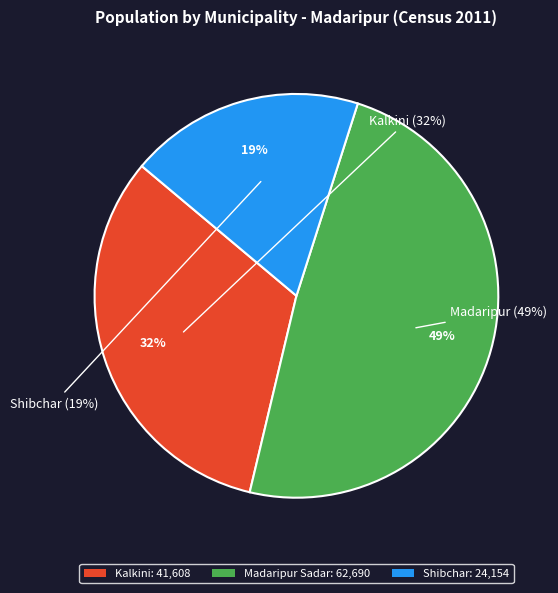

To the nearest percent, what is the average slice percentage?

33%